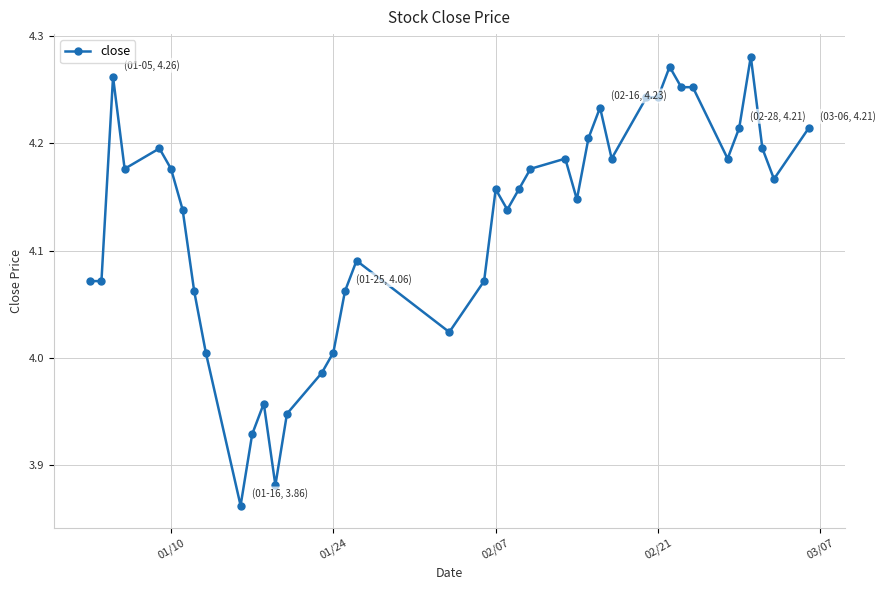

What is the sum of all values?

165.1